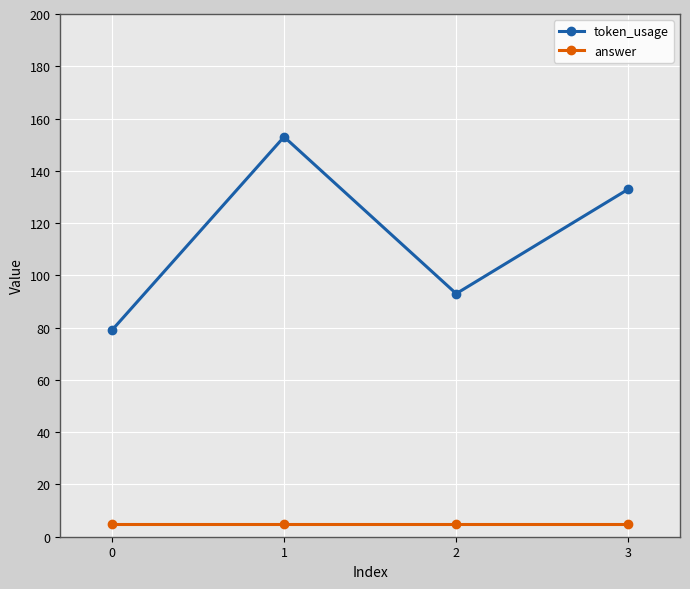

The value of token_usage at 3 is 56. True or false?

False